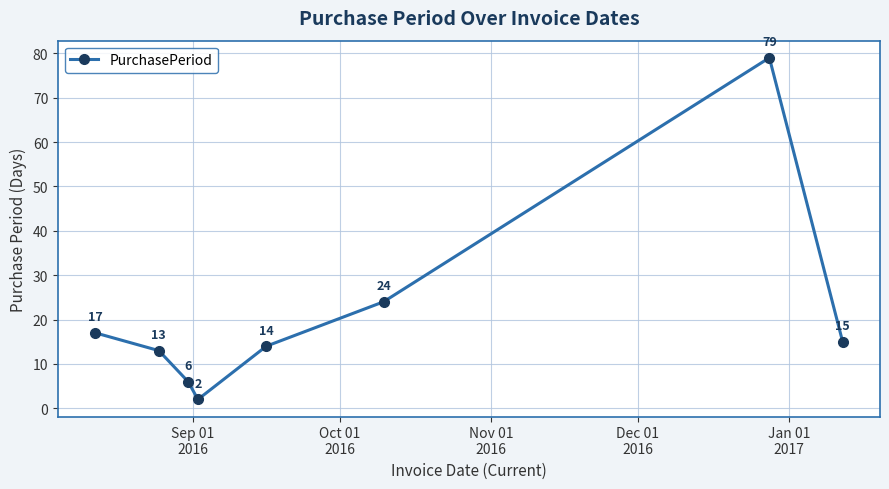

How many data points are less than 15?

4